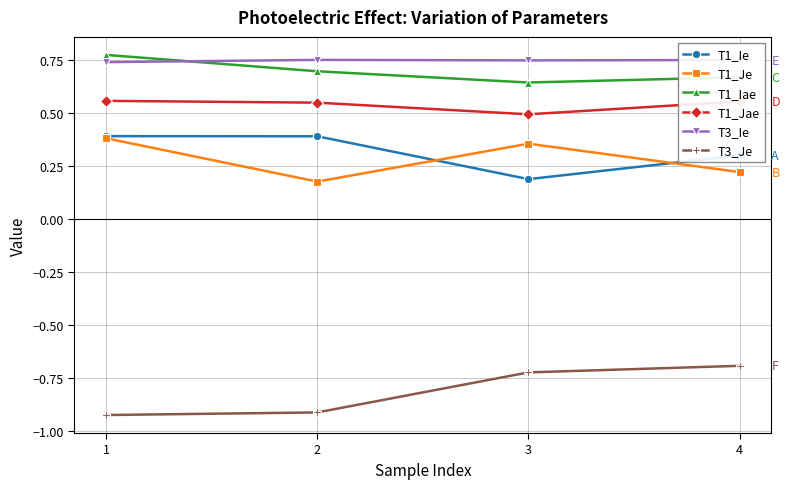

In T1_Jae, how many points are lower than both neighbors (excluding endpoints)?

1